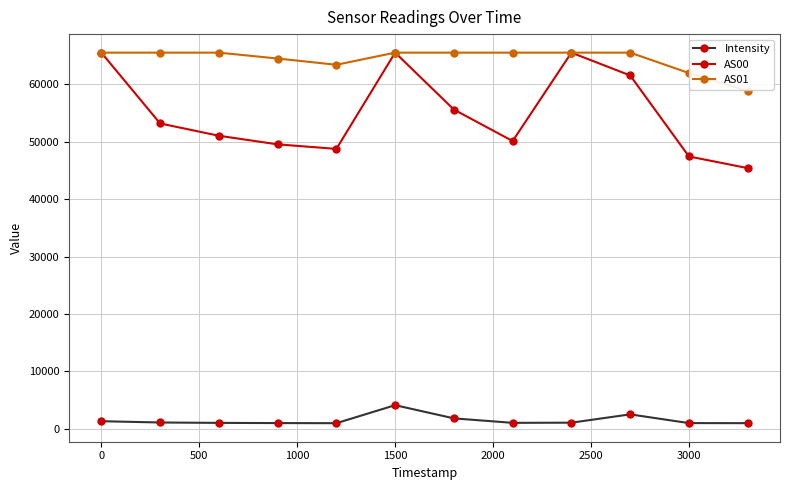

True or false: AS01 and Intensity cross at least once.

False